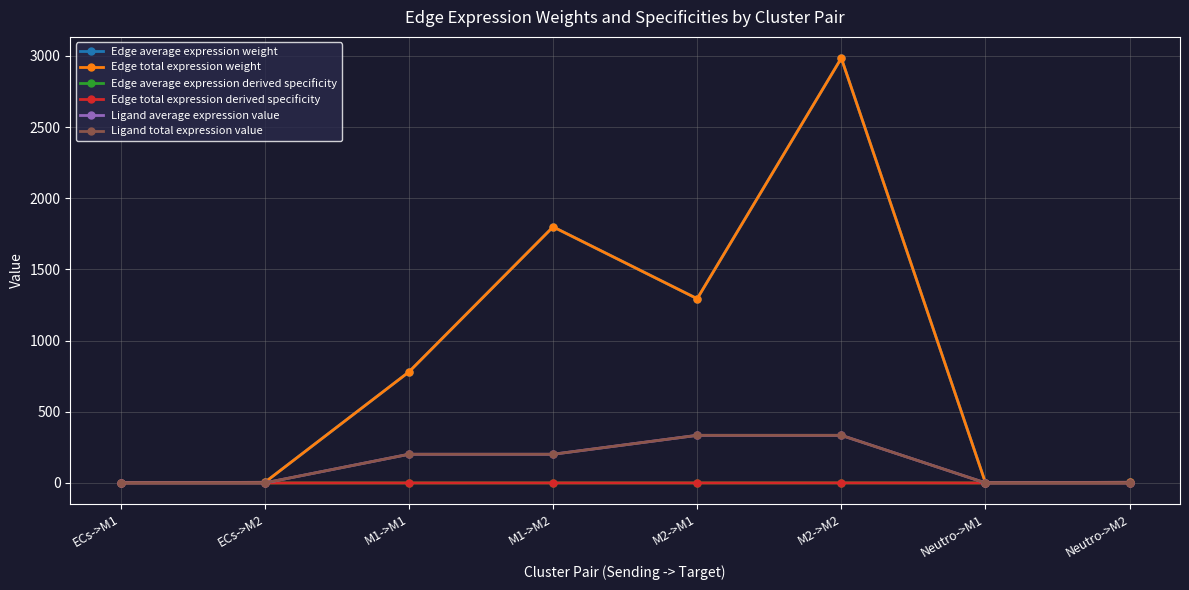

What is the difference between the maximum and minimum values in the Edge total expression weight series?

2982.1